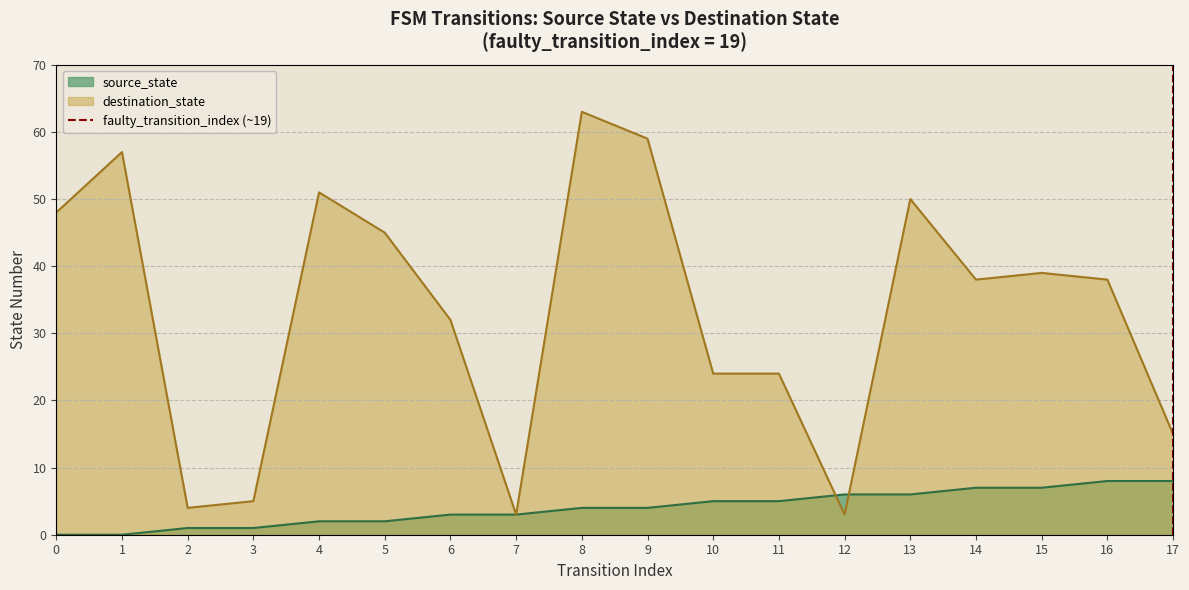

The value of source_state at 12 is 11. True or false?

False